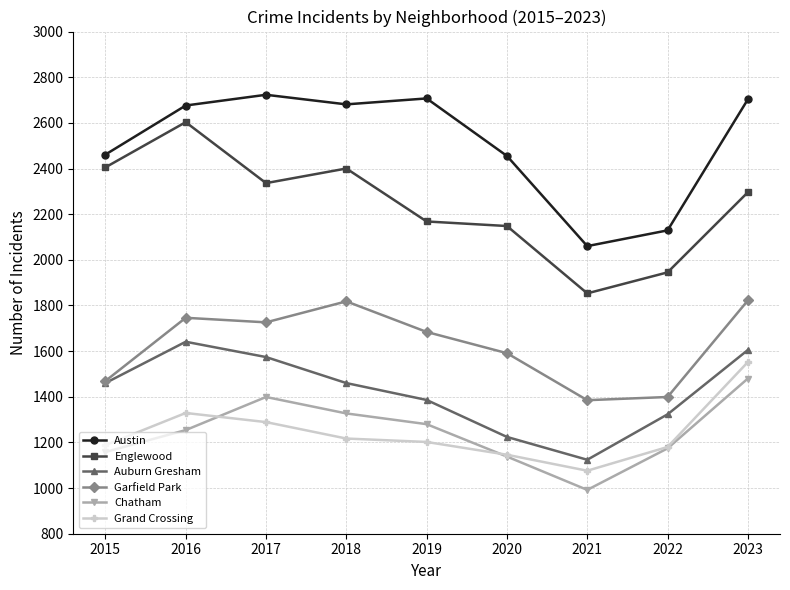

Is this an area chart (filled region under the line)?

No